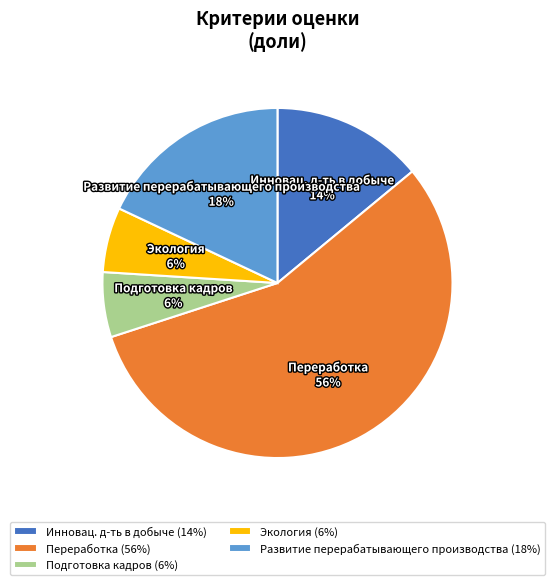

To the nearest percent, what is the average slice percentage?

20%